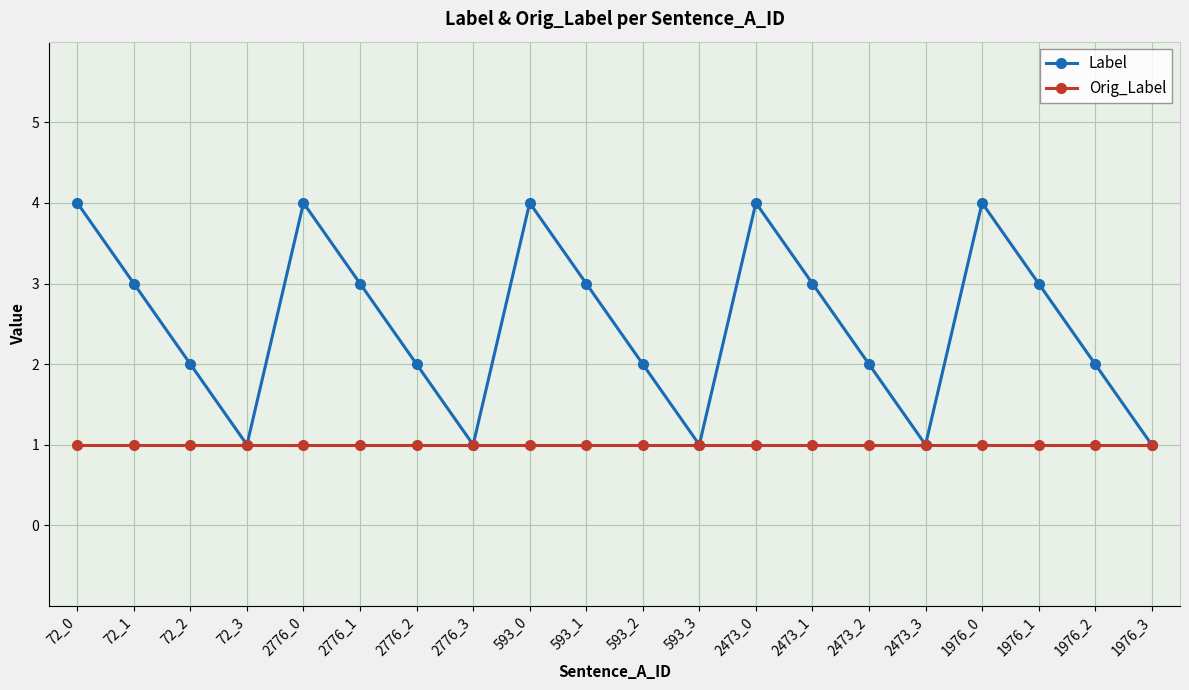

Between 2776_3 and 1976_1, which series saw the biggest shift?

Label